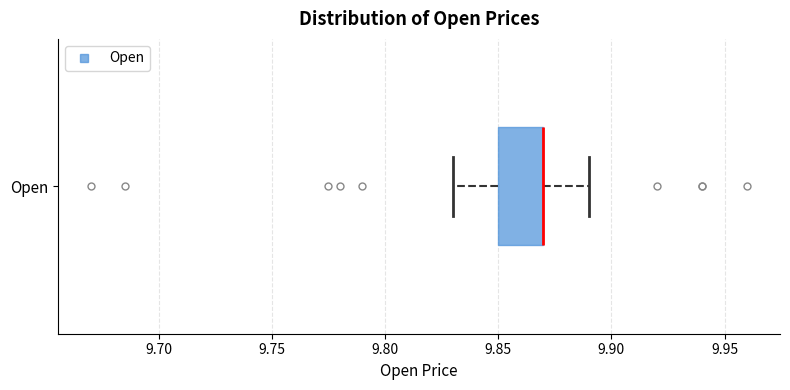

Where is the left edge of the box for Open on the x-axis? The values are not printed on the chart, so give them approximately, as read against the axis.

9.85